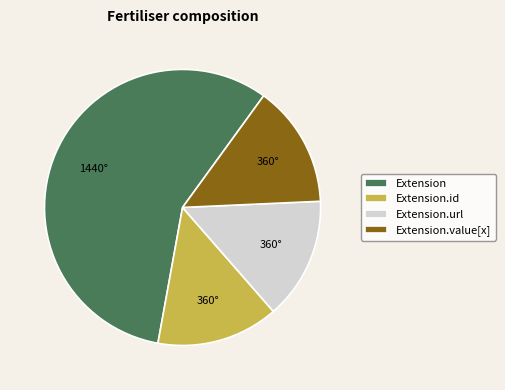

Which slice is the largest?

Extension